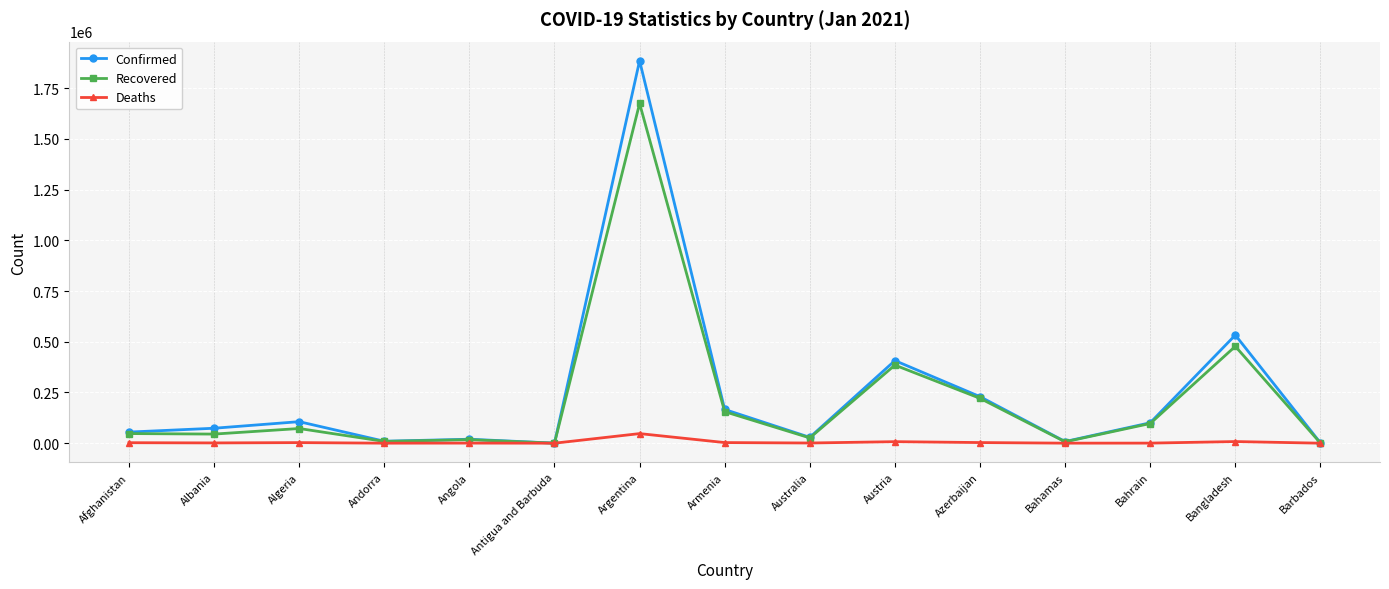

What is the difference between the Deaths values at Bahrain and Armenia?

2682